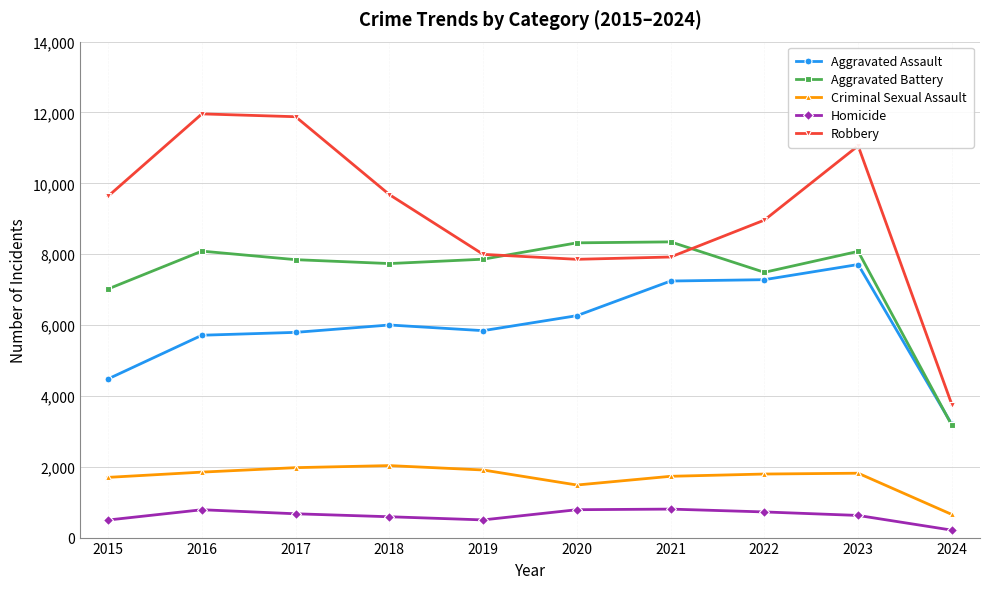

What is the sum of the Robbery values at 2024 and 2015?

13391